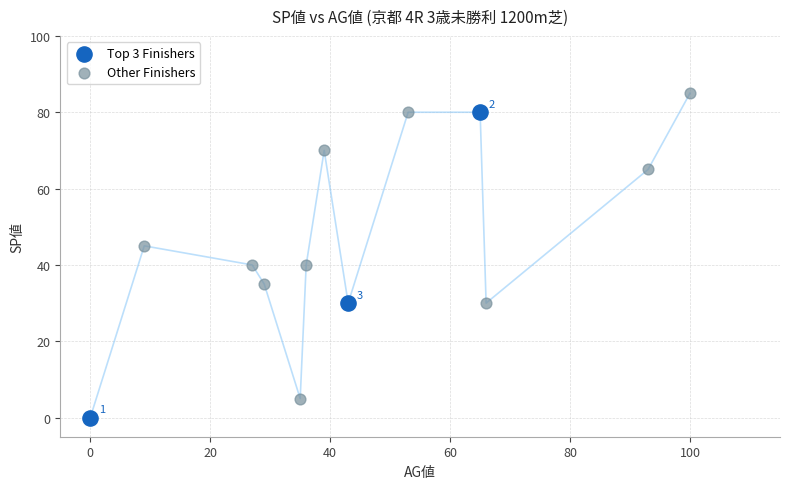

Which series has the largest Y range (max minus min)?

Other Finishers